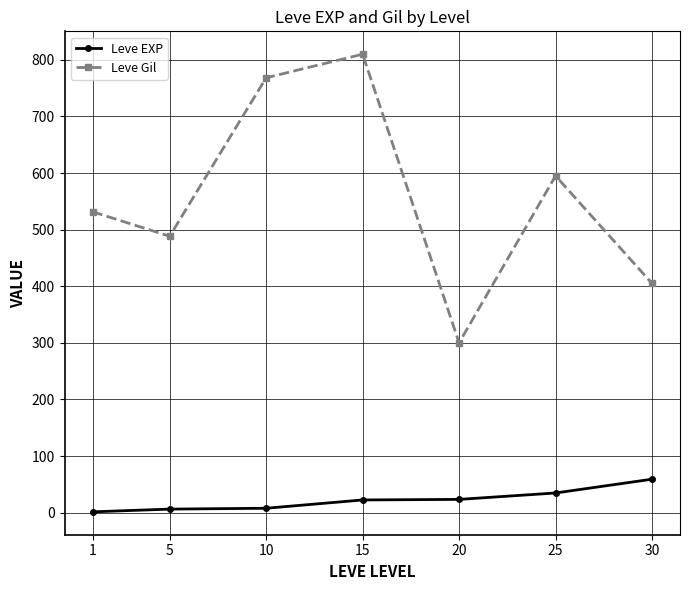

How many lines are shown in the chart?

2